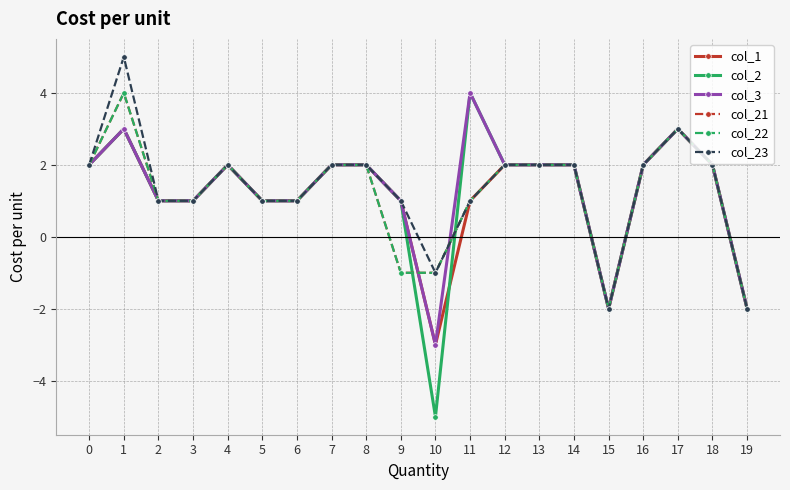

Where does the col_23 series first go above 2?

1